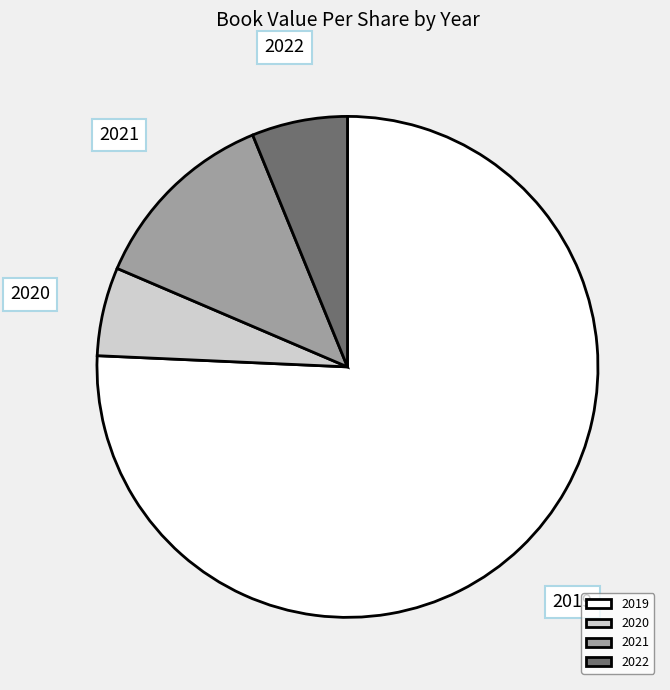

Which has a higher value, 2019 or 2022?

2019